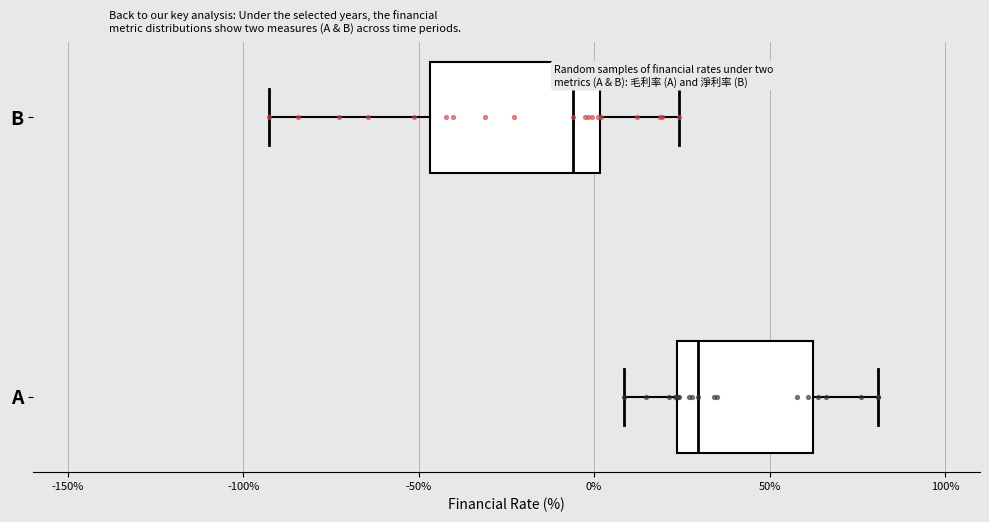

Where does the median line of the box for A sit on the x-axis? The values are not printed on the chart, so give them approximately, as read against the axis.

30